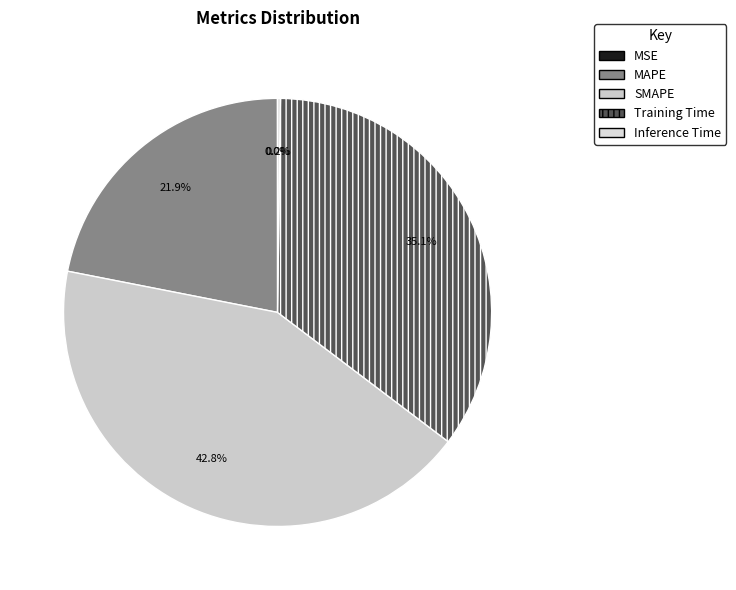

Which category has the biggest portion of the pie?

SMAPE